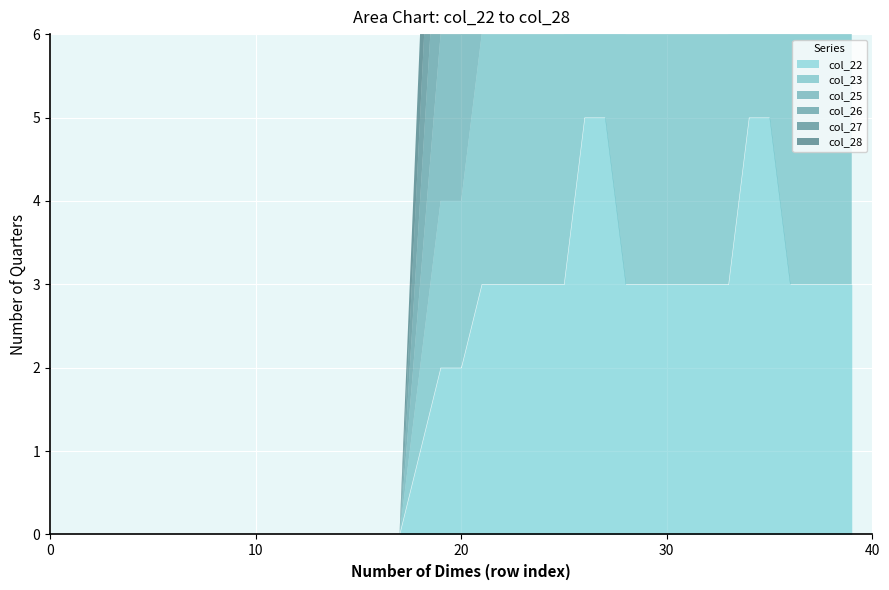

Which has a higher value, 39 or 35?

35